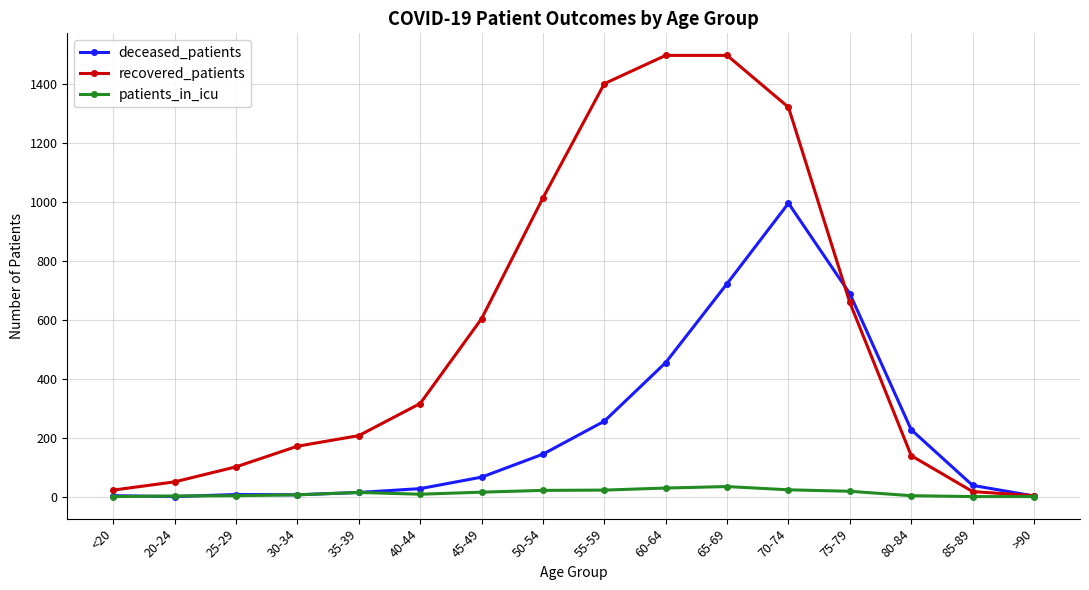

What is the value of the deceased_patients point at the 12th from the left?

996